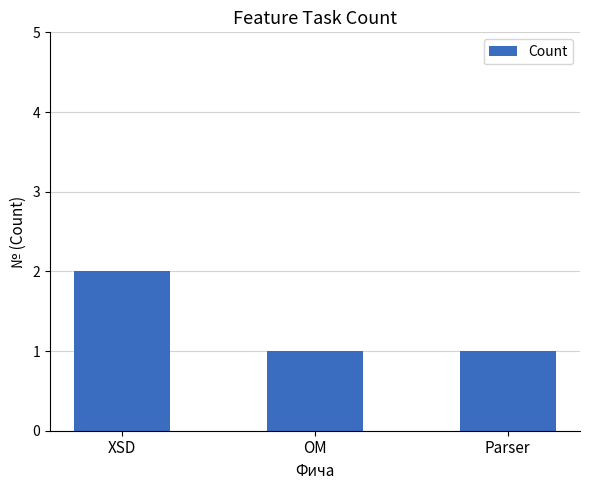

The chart shows a value of 2 at Parser. True or false?

False